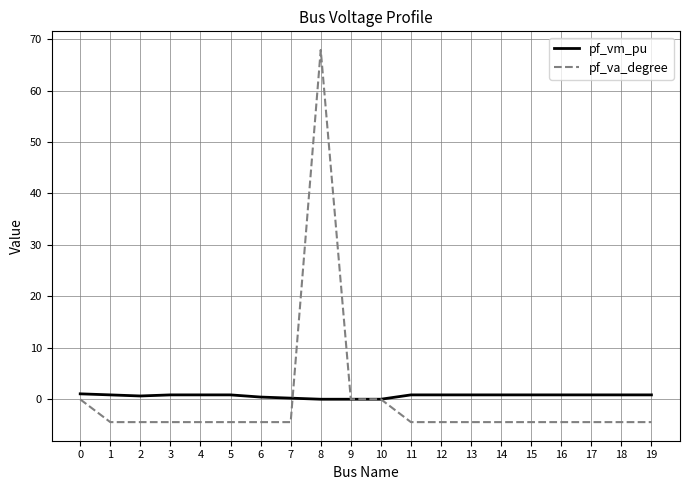

At 5, list the series in order from smallest to largest.

pf_va_degree, pf_vm_pu